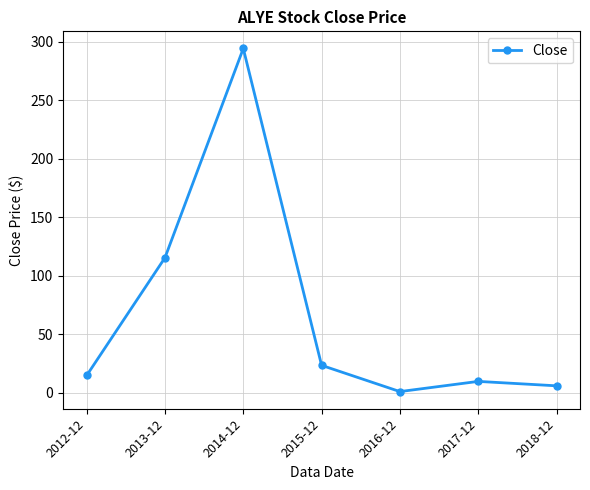

What is the greatest value displayed?

294.2